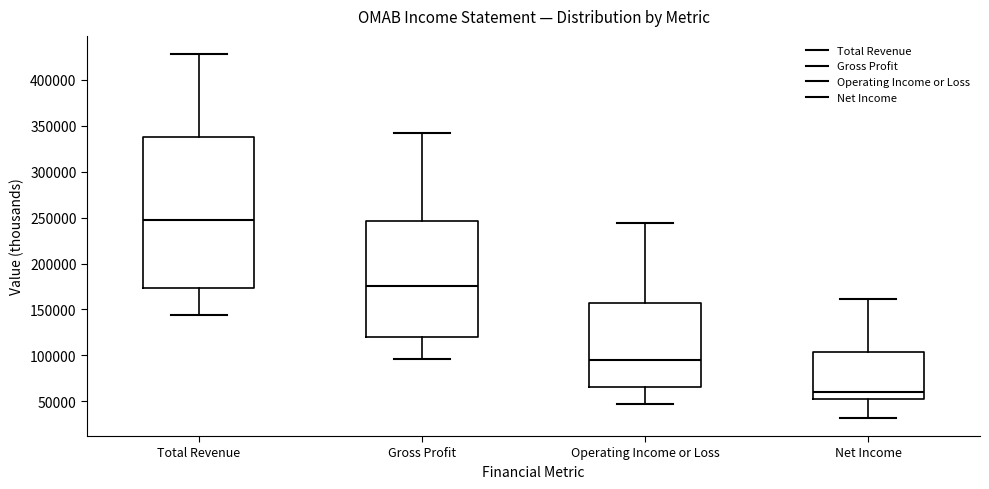

Which box is the tallest, from its lower edge to its upper edge?

Total Revenue